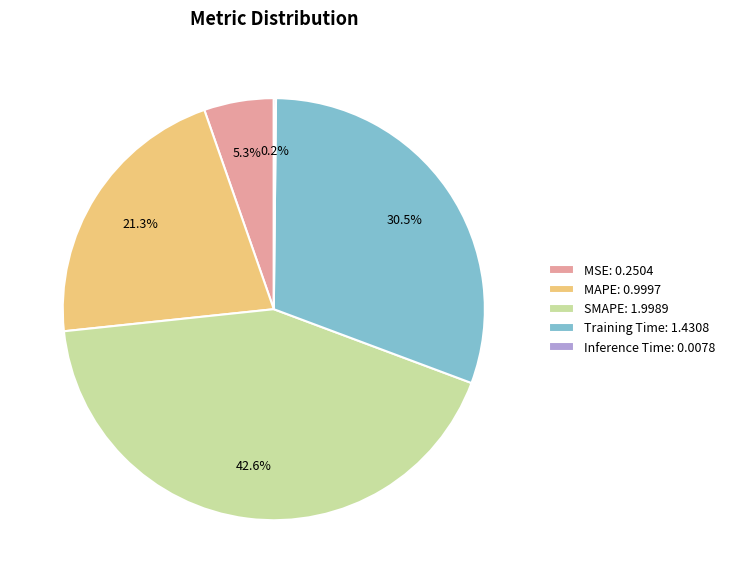

How much of the chart is everything except MSE: 0.2504?

94.7%